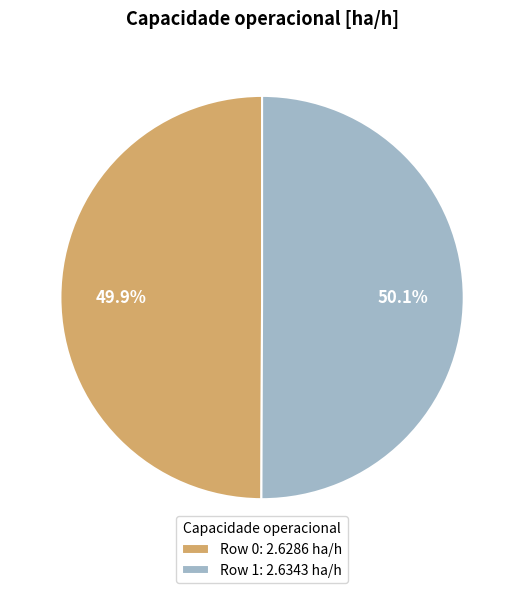

Is there any slice that represents more than half of the pie?

Yes